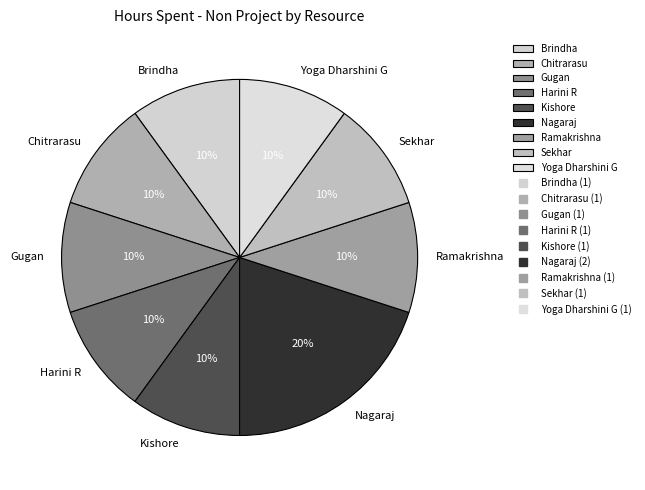

Does Chitrarasu represent more than half of the total?

No